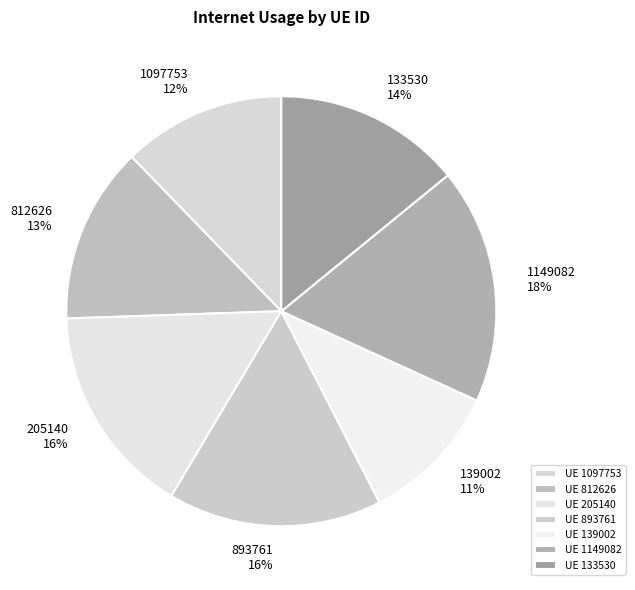

Is there any slice that represents more than half of the pie?

No